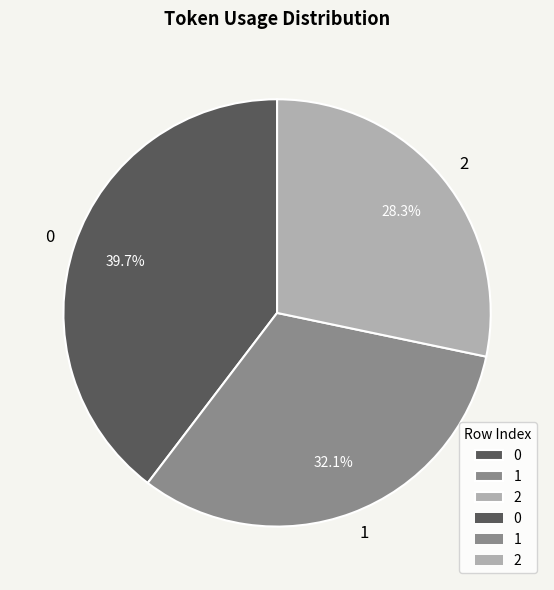

What percentage is the 2 slice, to the nearest percent?

28%